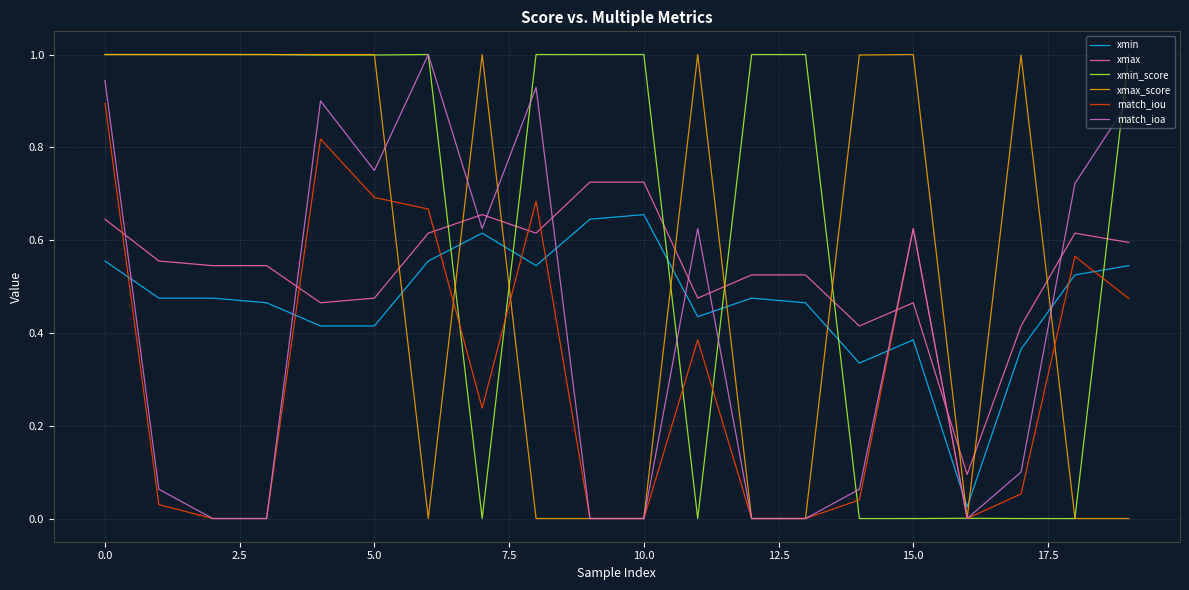

What is the greatest value displayed?

1.0